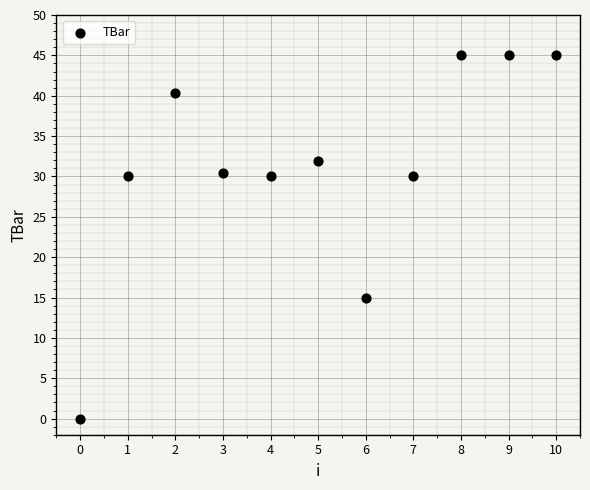

What is the average Y value?

31.2